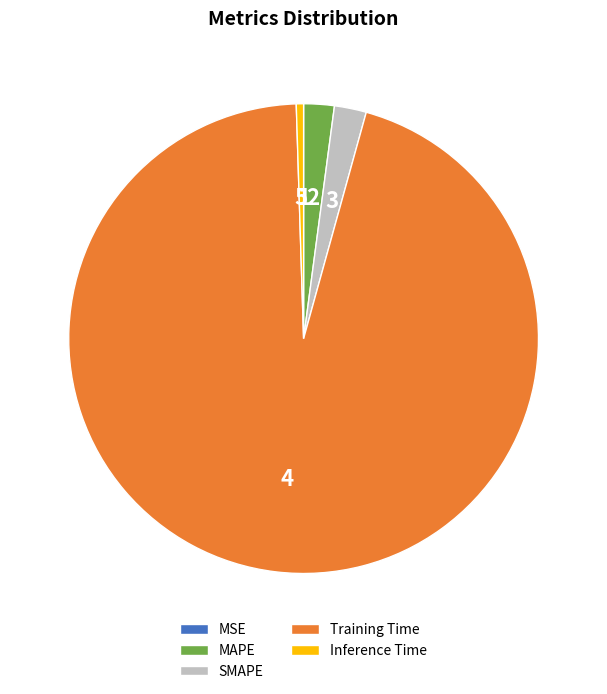

Which slice is the largest?

Training Time